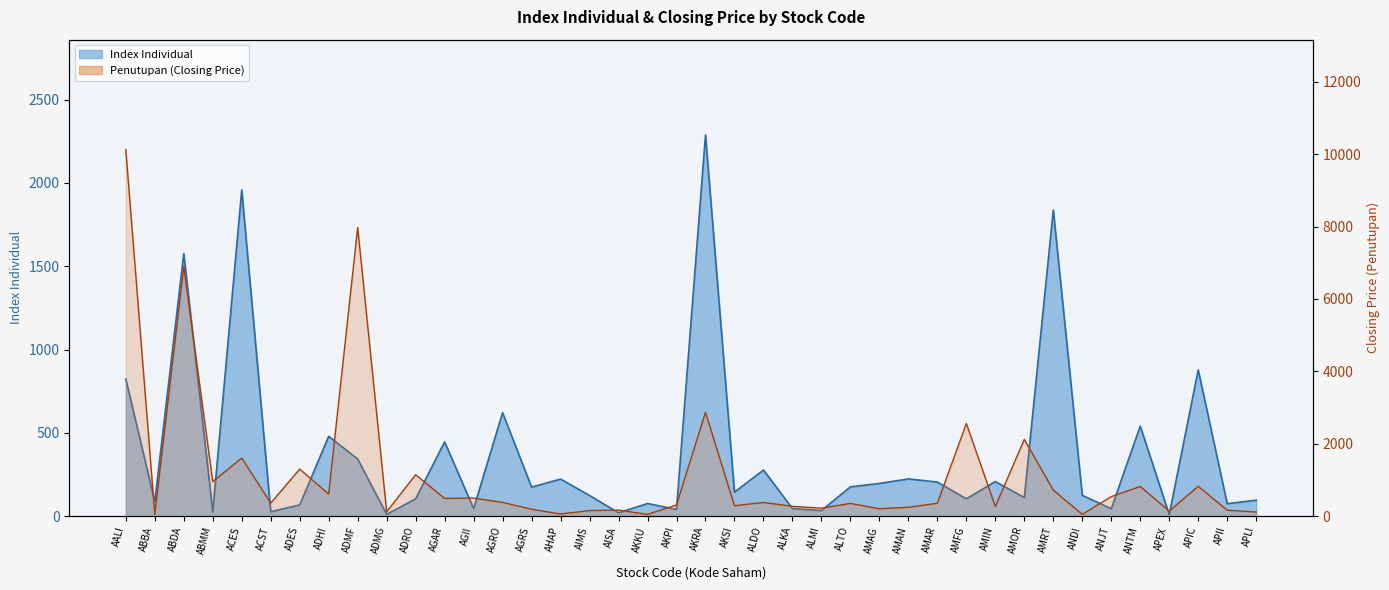

Which series has the largest total across all categories?

Penutupan